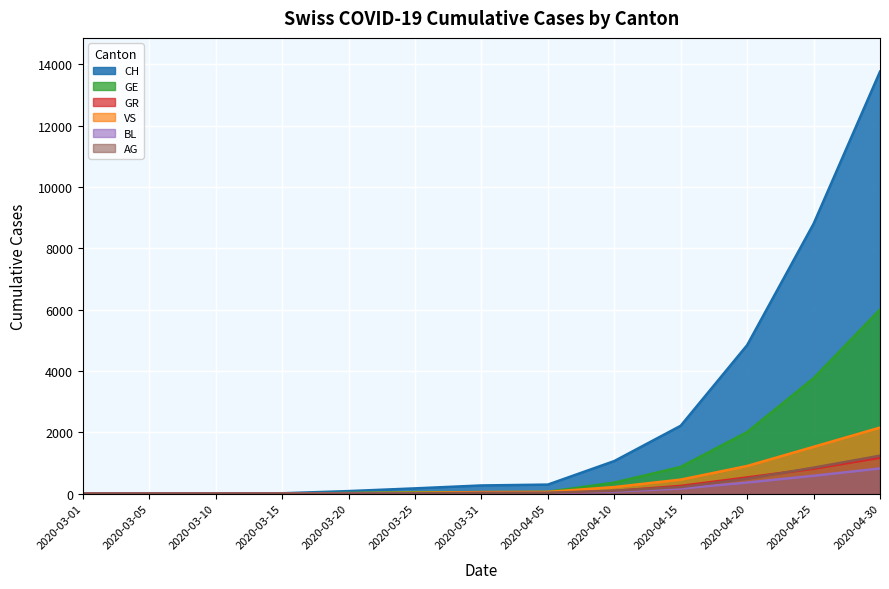

What is the spread (max minus min) of values at 2020-03-31?

256